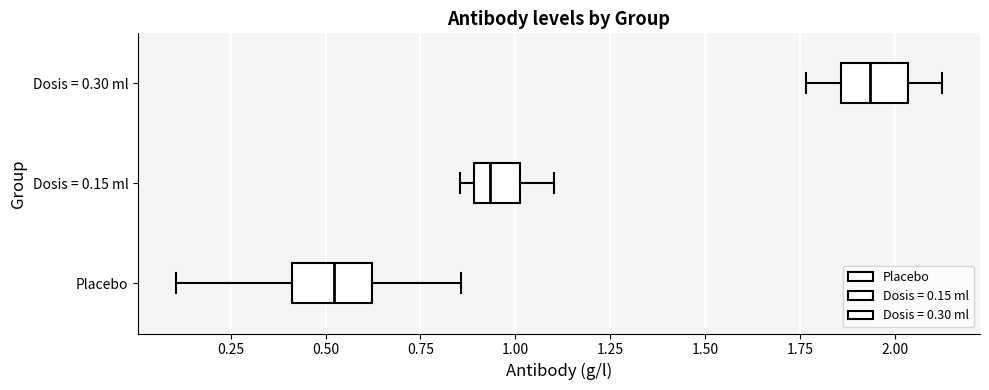

Reading bottom to top, read every box against the x-axis: the position of its median line, the range the box covers, and the ends of its whiskers. The values are not printed on the chart, so give them approximately, as read against the axis.

Placebo: median 0.50, box 0.40 to 0.60, whiskers 0.10 to 0.85
Dosis = 0.15 ml: median 0.95, box 0.90 to 1.00, whiskers 0.85 to 1.10
Dosis = 0.30 ml: median 1.95, box 1.85 to 2.05, whiskers 1.75 to 2.10